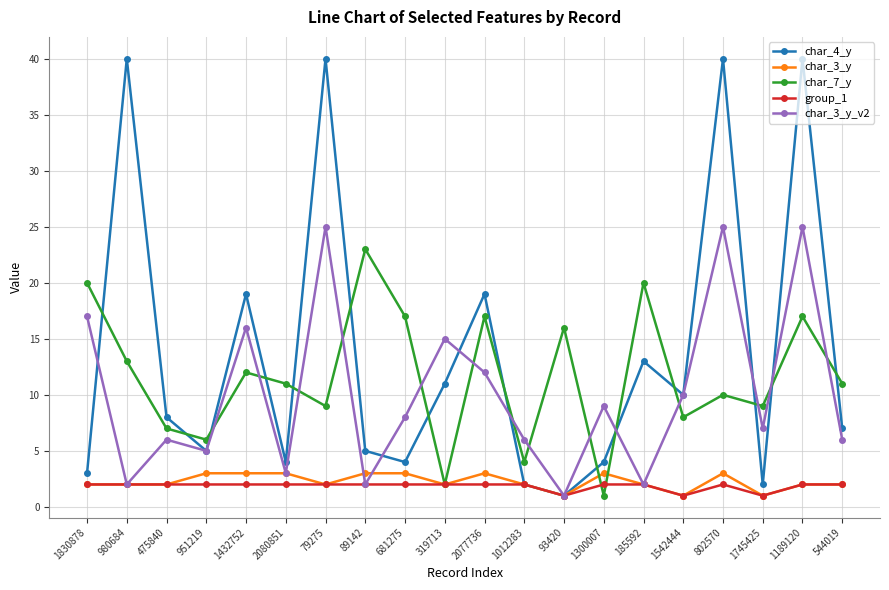

Which series ends up on top after the final intersection of char_7_y and char_4_y?

char_7_y